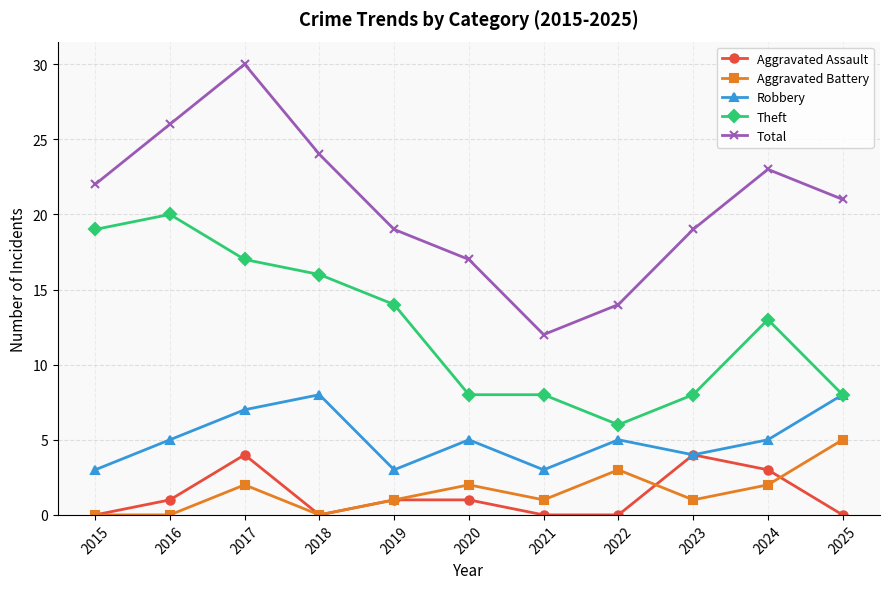

True or false: Theft has a value of 8 at 2021.

True